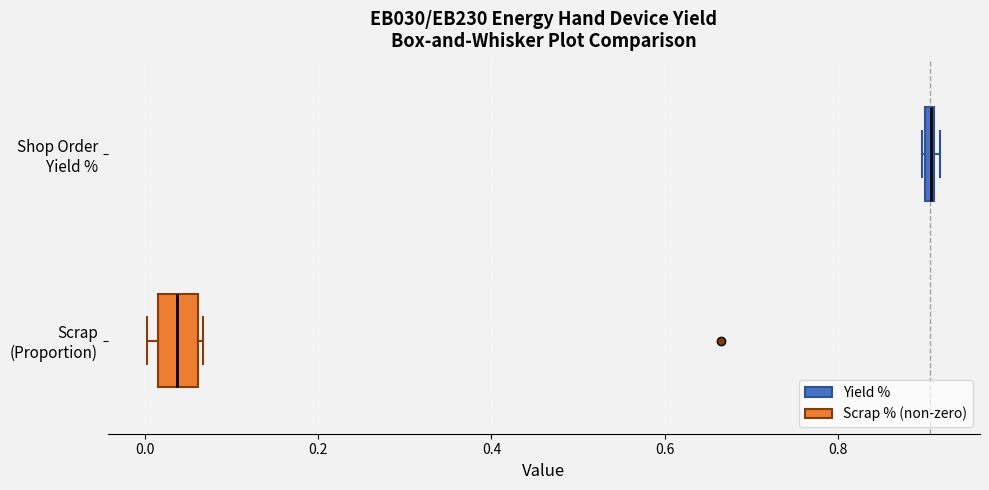

Comparing the boxes themselves (not the whiskers), which one is the widest?

Scrap (Proportion)